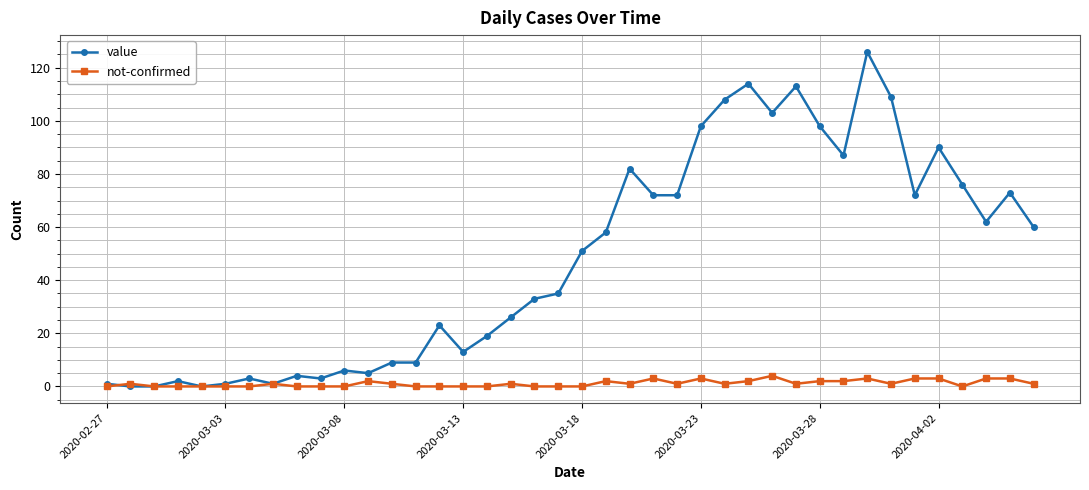

What is the greatest value displayed?

126